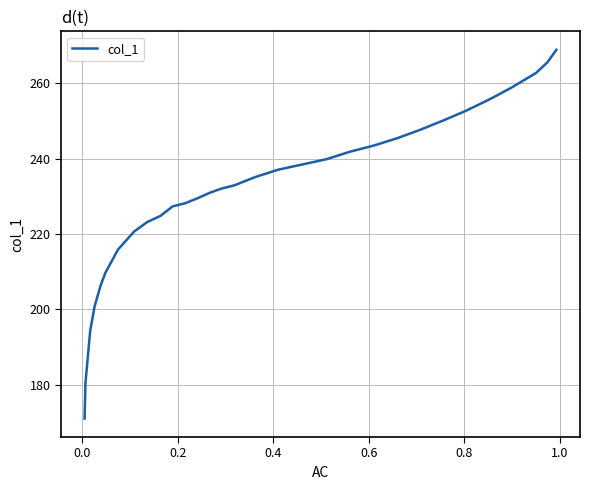

What is the smallest value displayed?

171.0